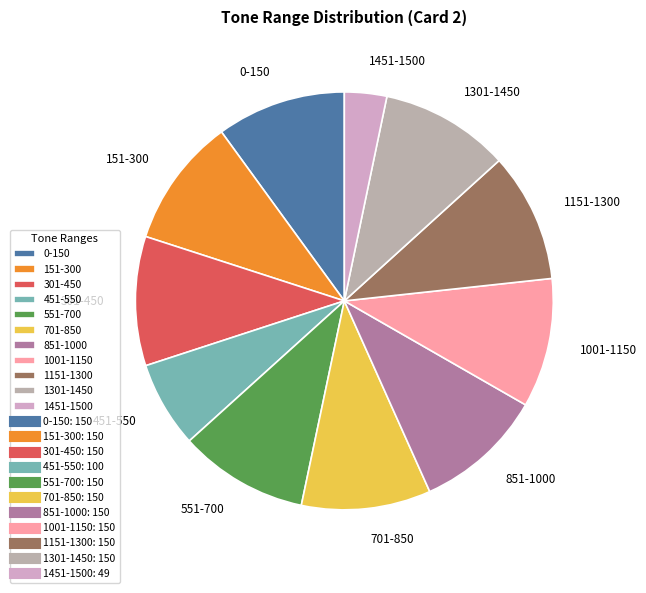

Combined, do 1001-1150 and 1451-1500 account for over 50%?

No